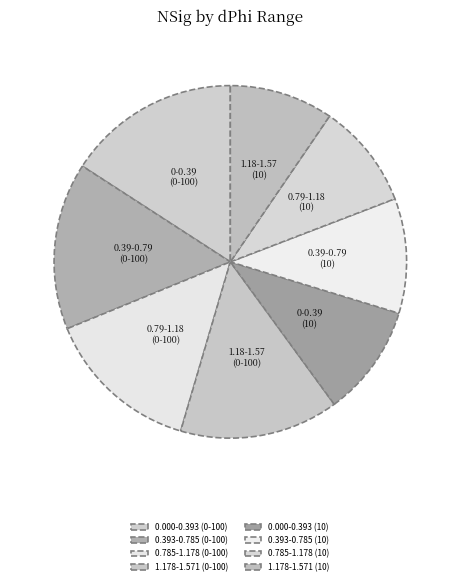

To the nearest percent, what percentage of the pie is 0.000-0.393 (0-100)?

16%